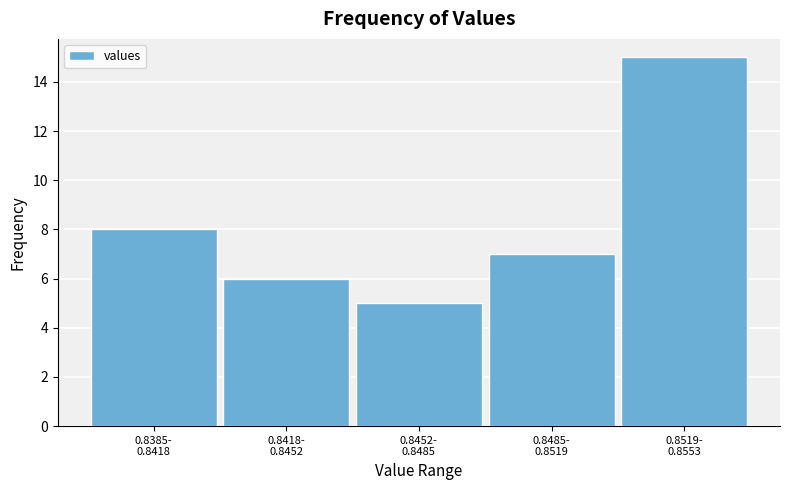

Reading left to right, extract all data points from this chart.

8	6	5	7	15